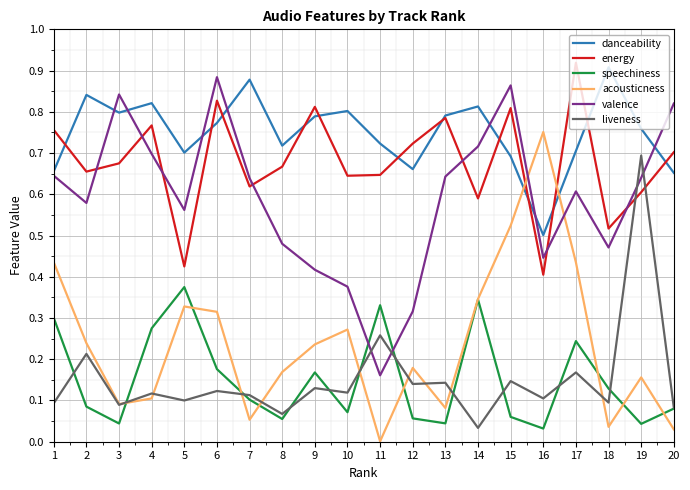

True or false: danceability and energy intersect in this chart.

True